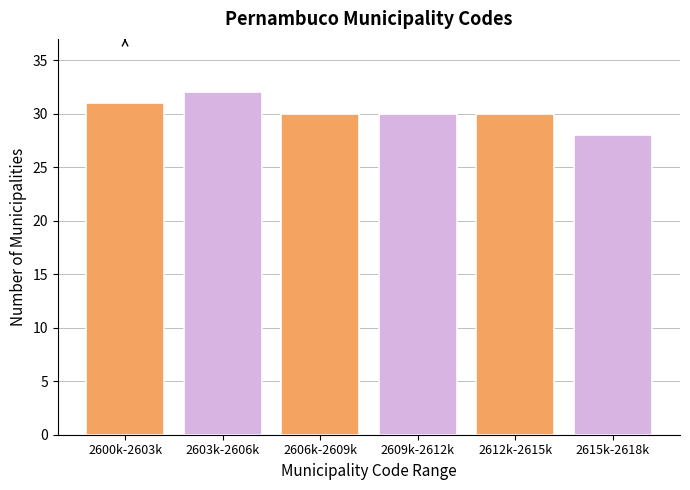

Reading left to right, extract all data points from this chart.

31	32	30	30	30	28